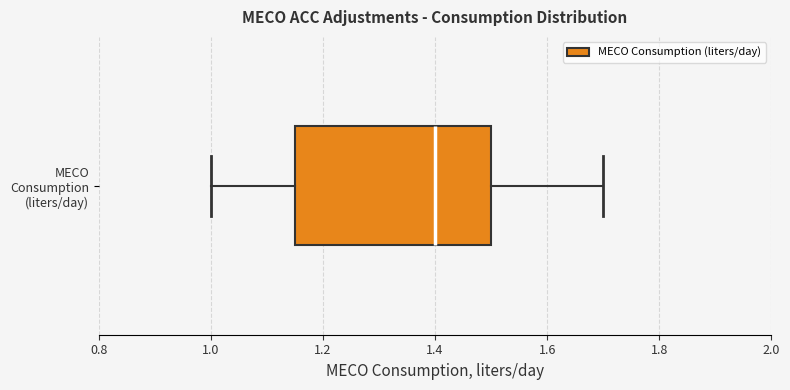

Transcribe this box plot: give where the median line is, the range the box spans, and where the two whiskers end, as read against the x-axis. The values are not printed on the chart, so give them approximately, as read against the axis.

median 1.40, box 1.16 to 1.50, whiskers 1.00 to 1.70